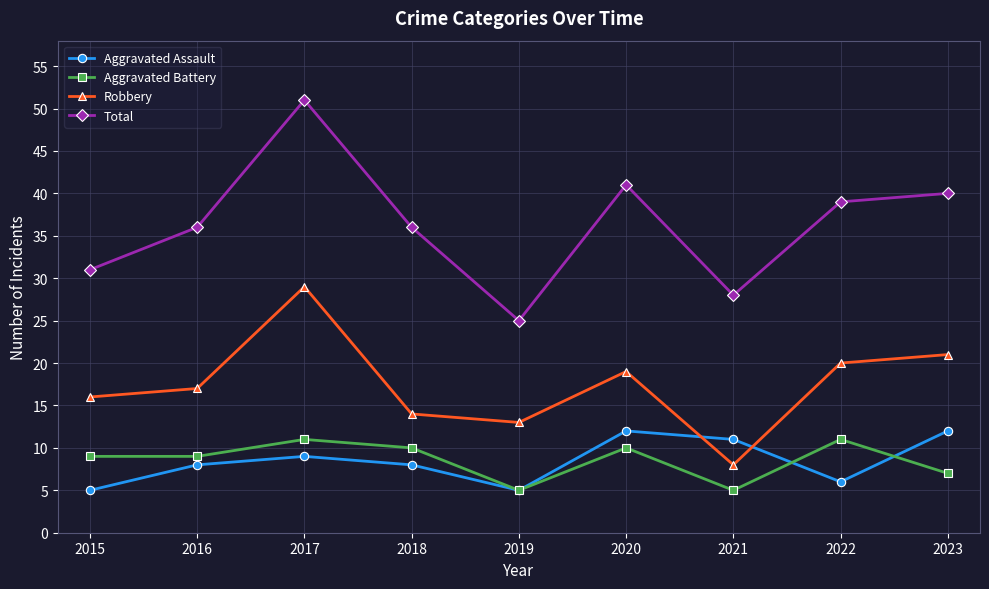

At which category does Aggravated Assault reach its first local valley?

2019